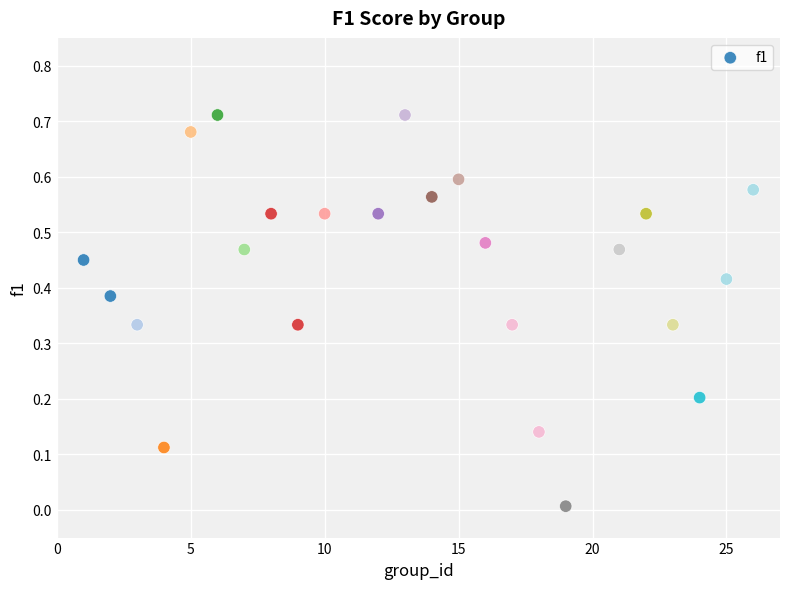

What is the range of X values (max minus min)?

25.0